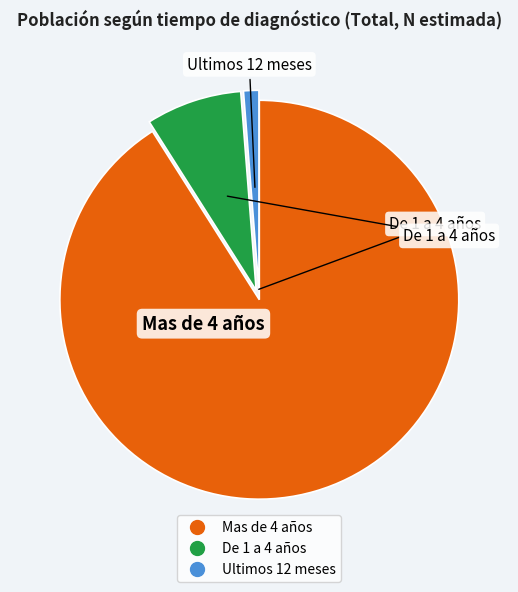

Count the number of slices in the pie.

3